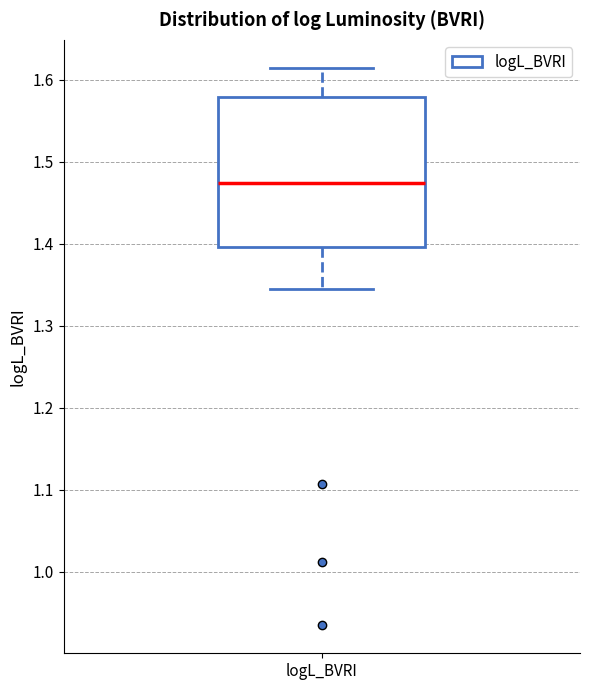

Where does the upper whisker of the box for logL_BVRI end on the y-axis? The values are not printed on the chart, so give them approximately, as read against the axis.

1.61